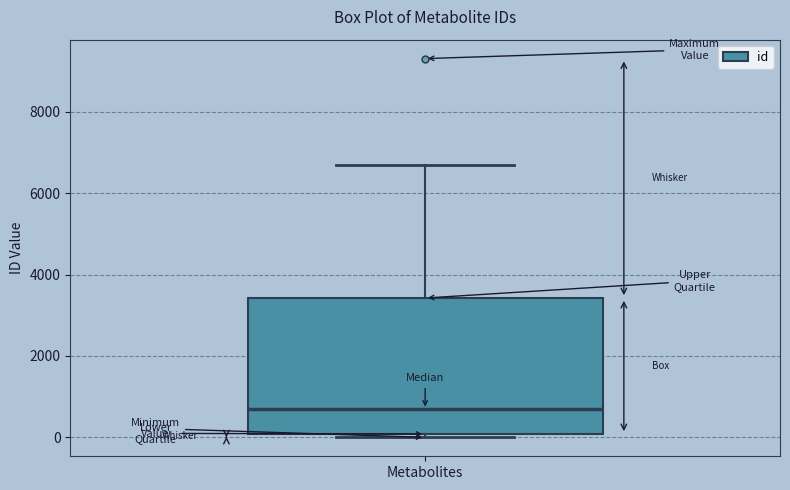

Where is the lower edge of the box for Metabolites on the y-axis? The values are not printed on the chart, so give them approximately, as read against the axis.

0